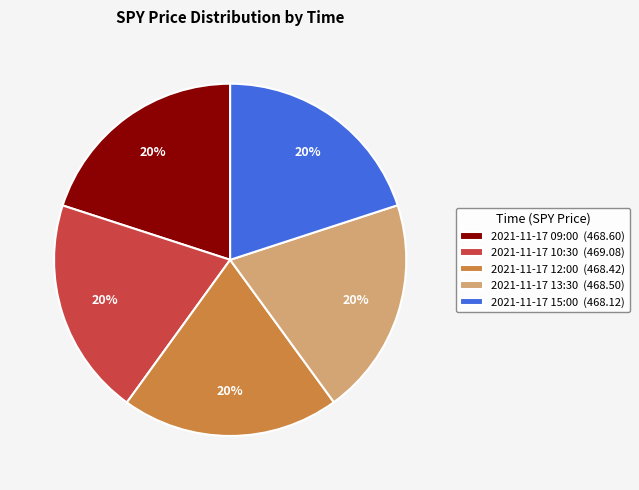

To the nearest percent, what is the combined percentage of 2021-11-17 09:00 (468.60) and 2021-11-17 12:00 (468.42)?

40%